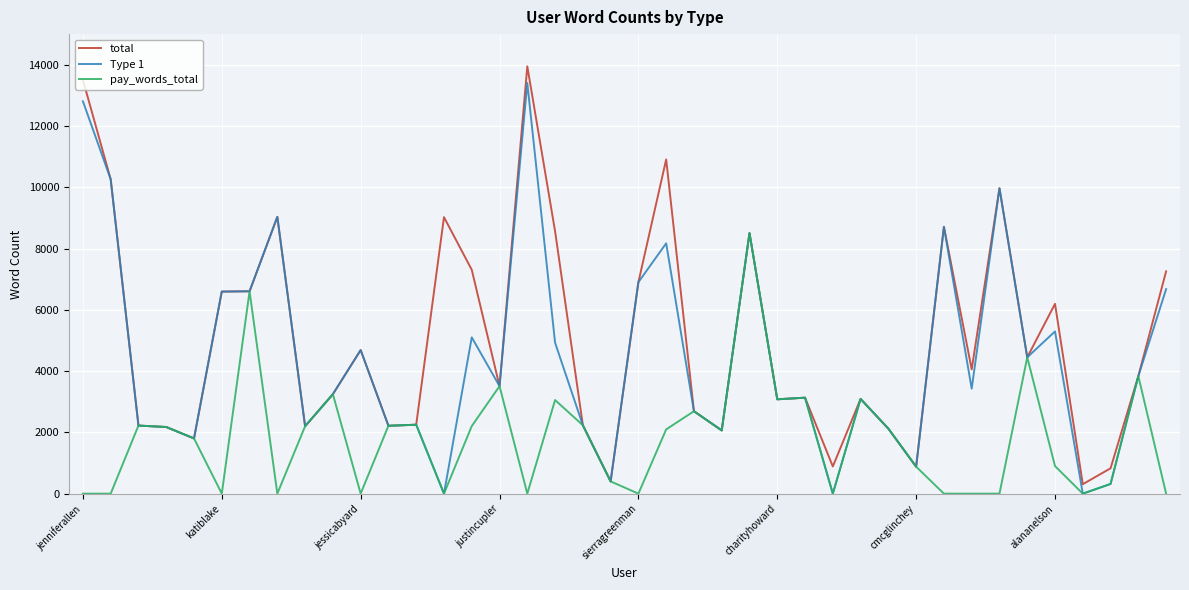

List the series in order of their overall mean, highest first.

total, Type 1, pay_words_total